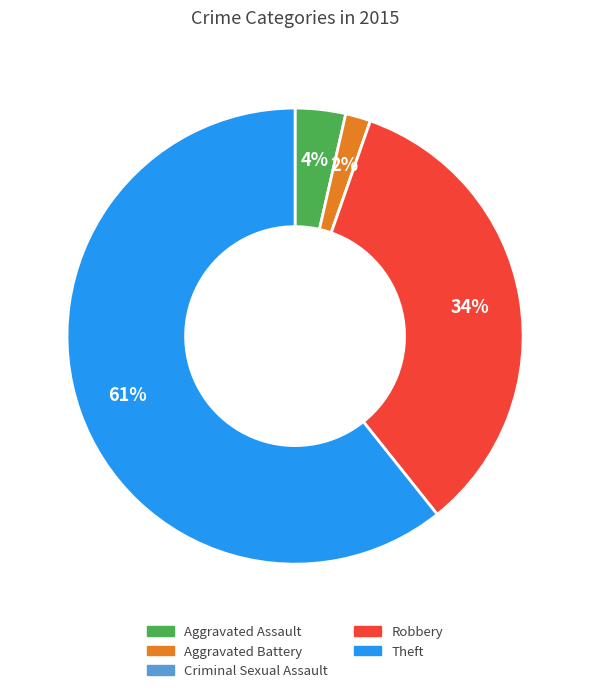

To the nearest percent, what percentage of the pie is Robbery?

34%